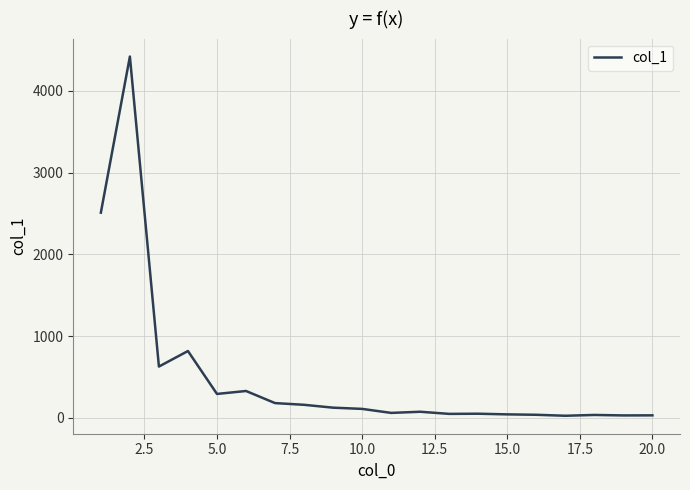

What is the greatest value displayed?

4421